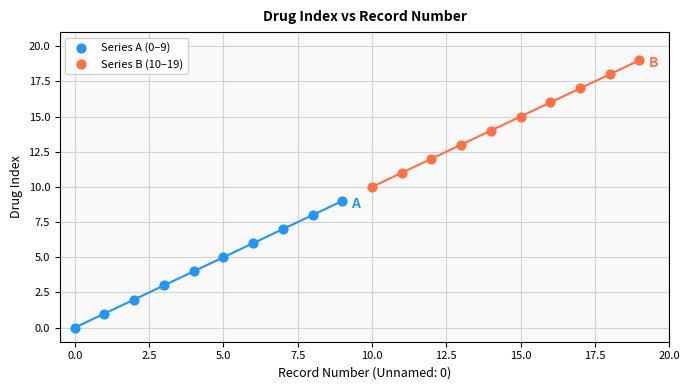

Which series contains the lowest Y value?

Series A (0–9)